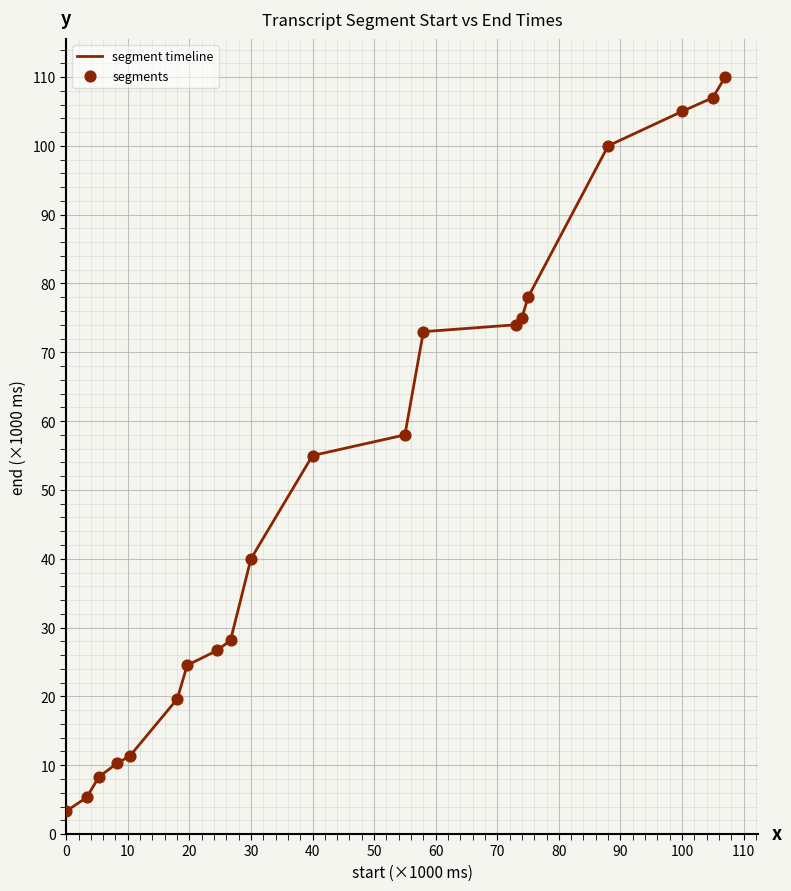

What is the minimum value shown in the chart?

3.3